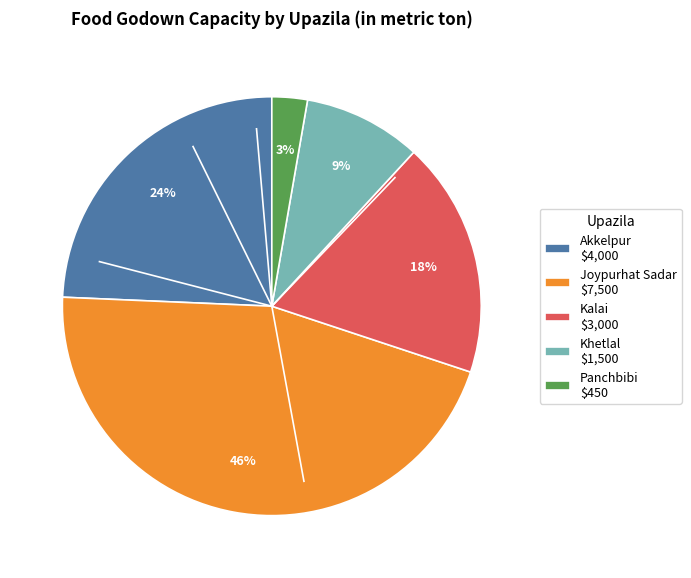

To the nearest percent, what is the difference between the largest and smallest slice percentages?

43%